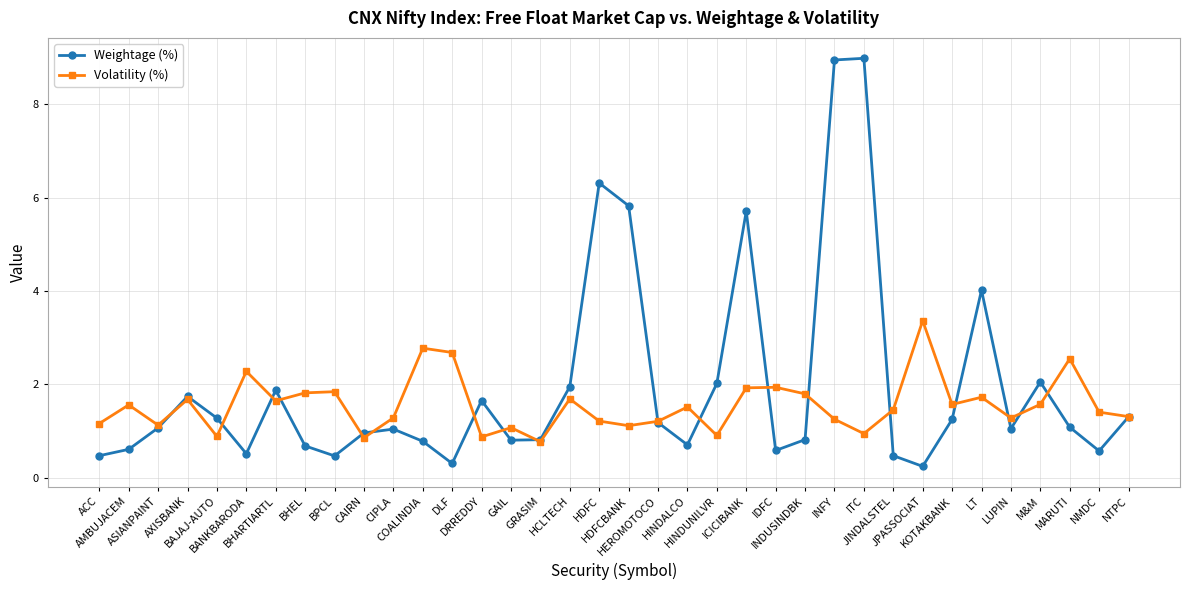

How many distinct data groups are displayed?

2